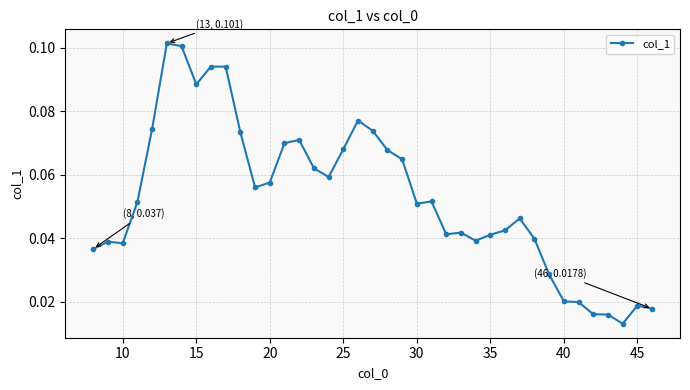

What is the sum of all values?

2.1